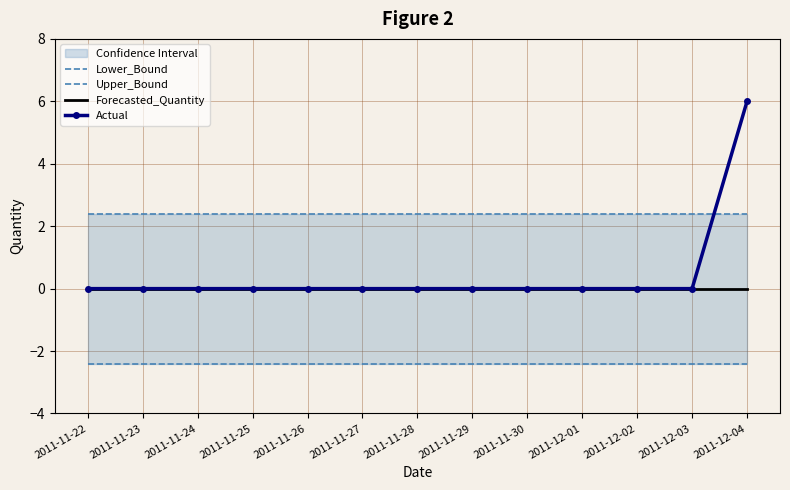

What is the maximum value for Actual?

6